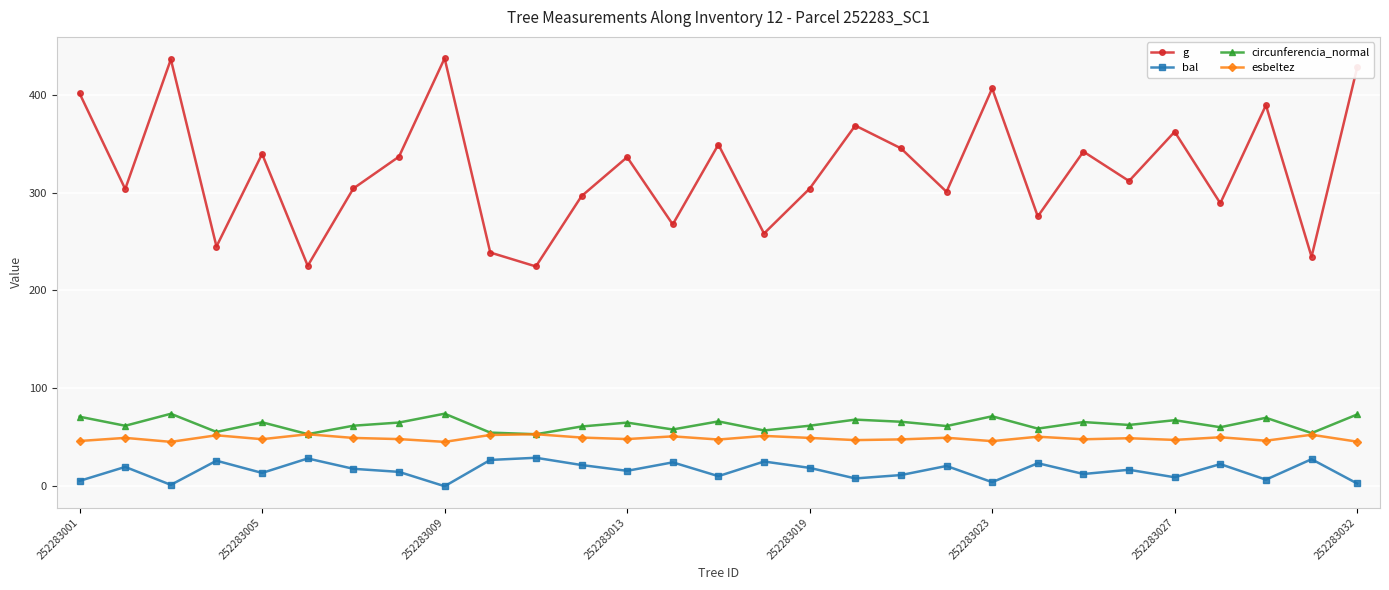

What is the minimum value for circunferencia_normal?

53.1